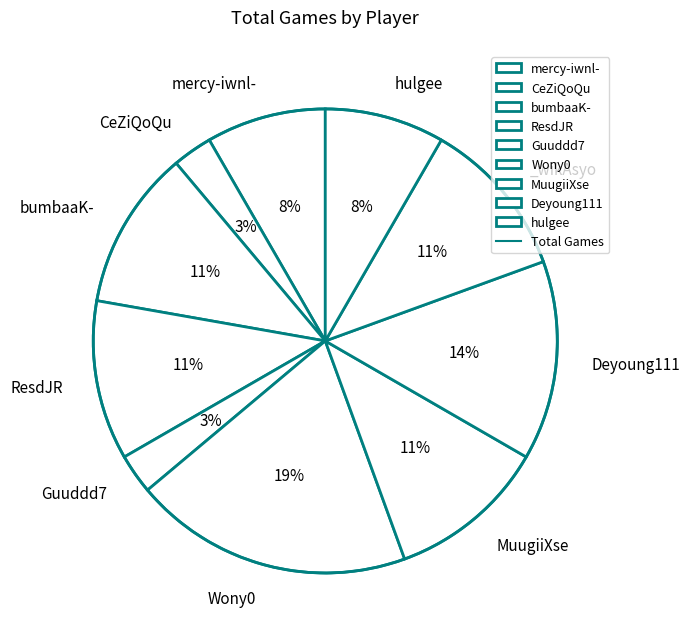

Count the number of slices in the pie.

10